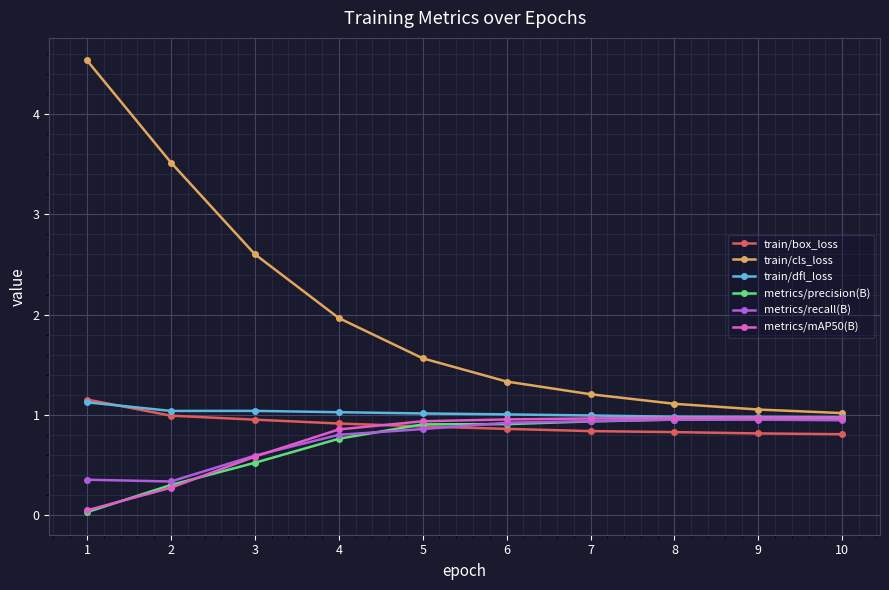

After their last crossing, which series has the higher values: metrics/precision(B) or train/box_loss?

metrics/precision(B)